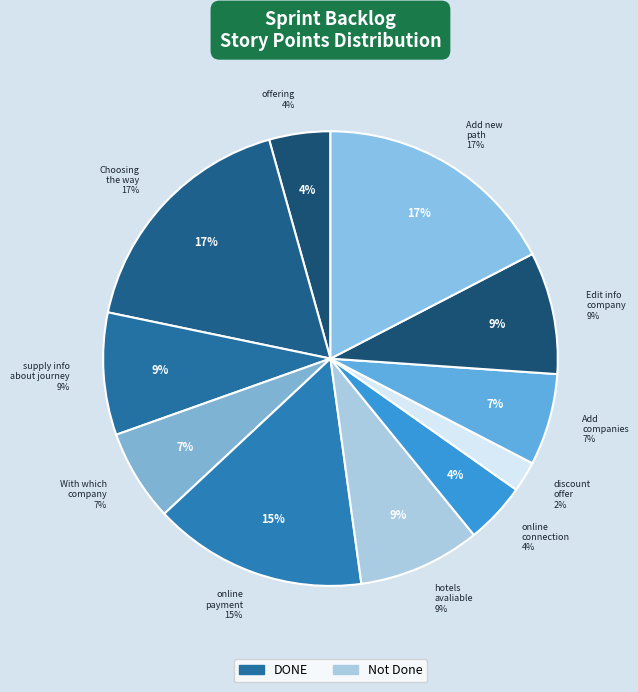

How many segments does this pie chart have?

11